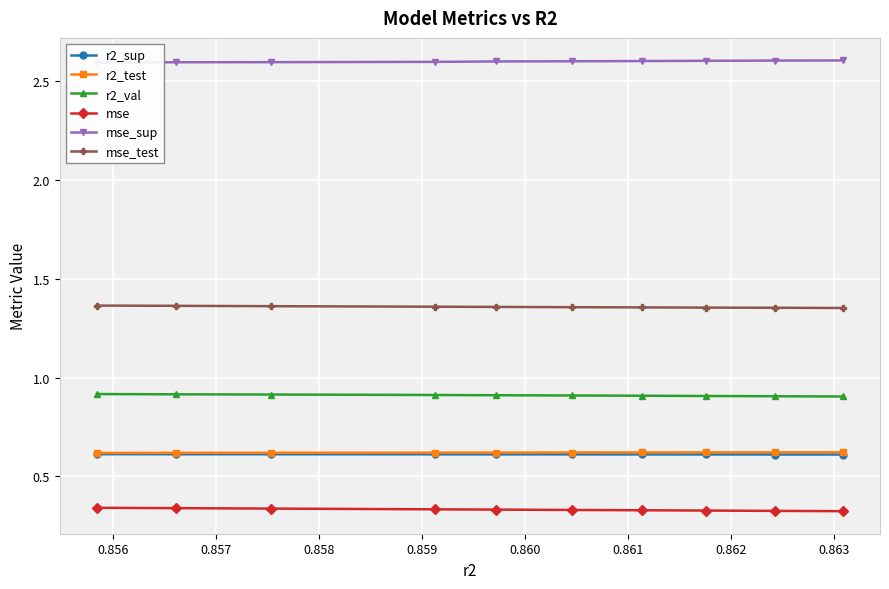

What is the value of the r2_val point at the 6th from the left?

0.9